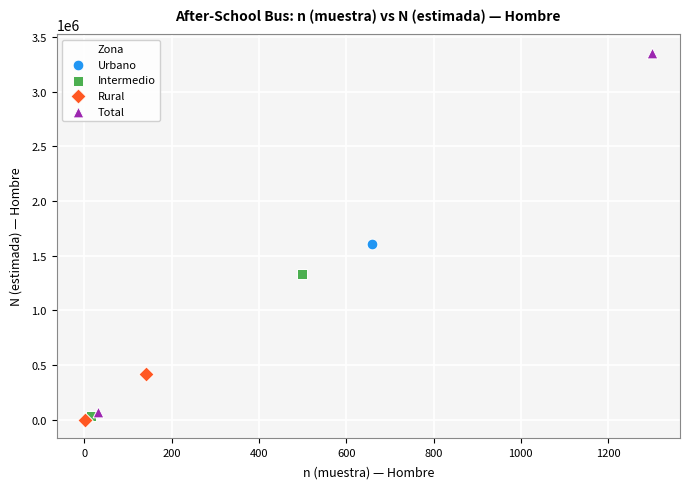

Which series has the largest Y range (max minus min)?

Total